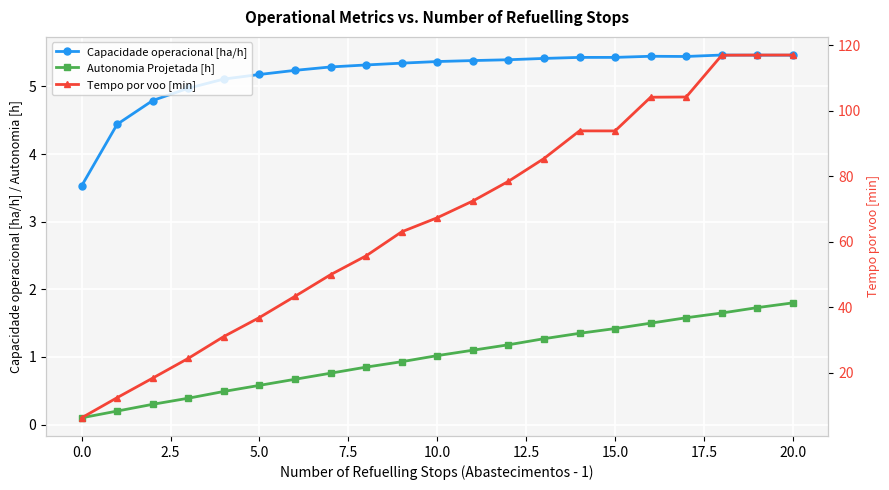

What is the total value across all series at 2.5?

23.5